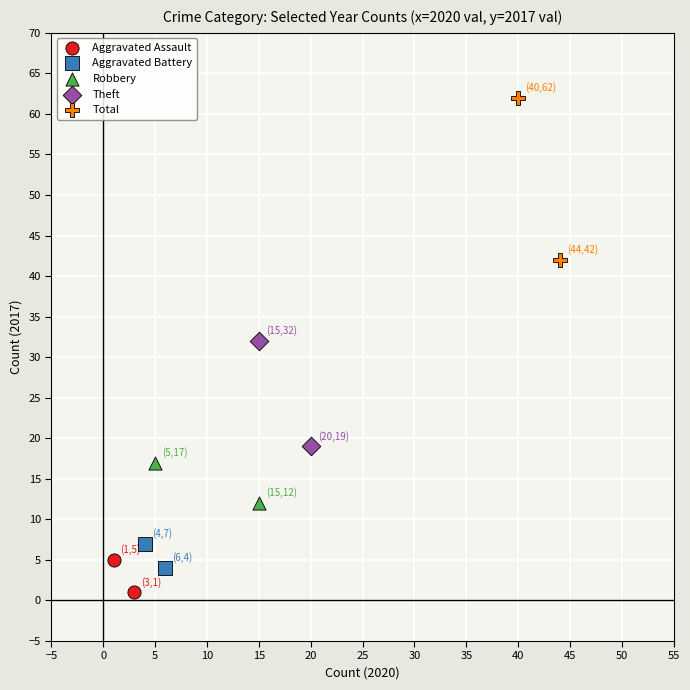

Which series has the widest spread of Y values?

Total